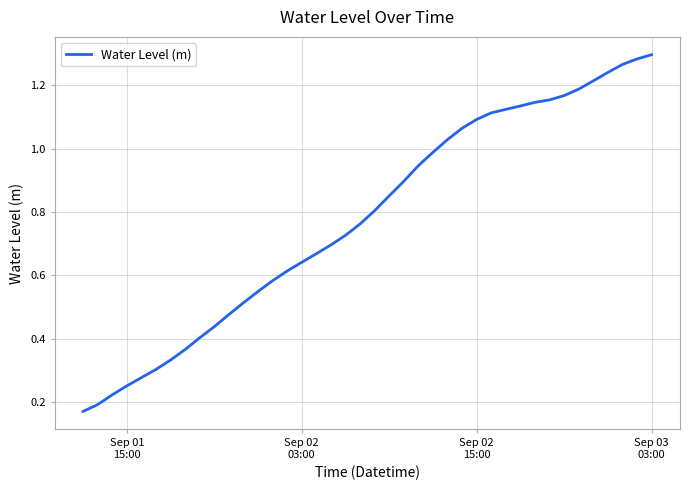

Does the chart display data point markers on the line(s)?

No